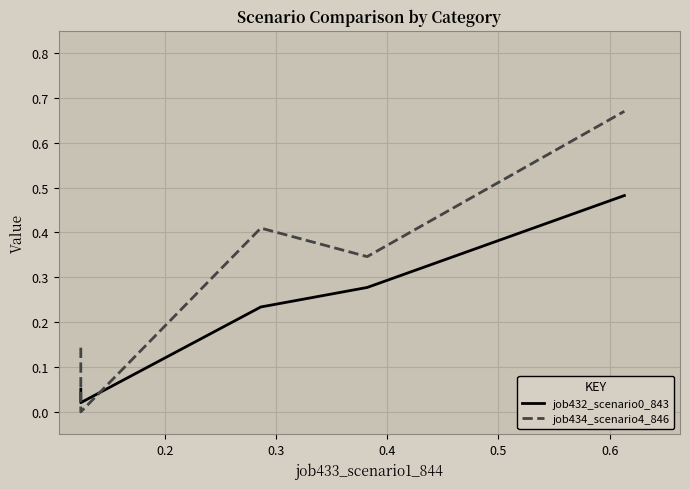

Reading right to left, list all the values displayed in this chart.

job432_scenario0_843: 0.5	0.3	0.2	0.0	0.1
job434_scenario4_846: 0.7	0.3	0.4	0.0	0.1